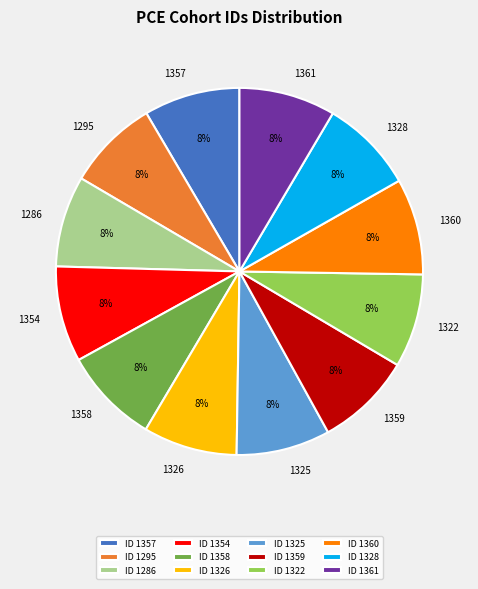

To the nearest percent, what percentage of the pie is 1286?

8%